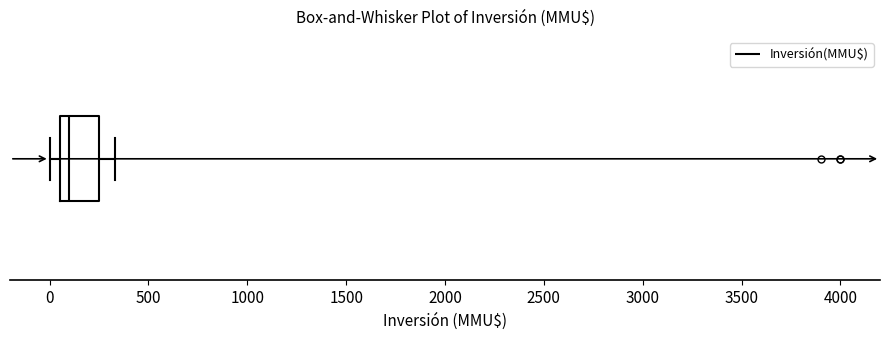

Transcribe this box plot: give where the median line is, the range the box spans, and where the two whiskers end, as read against the x-axis. The values are not printed on the chart, so give them approximately, as read against the axis.

median 100, box 50 to 250, whiskers 0 to 350